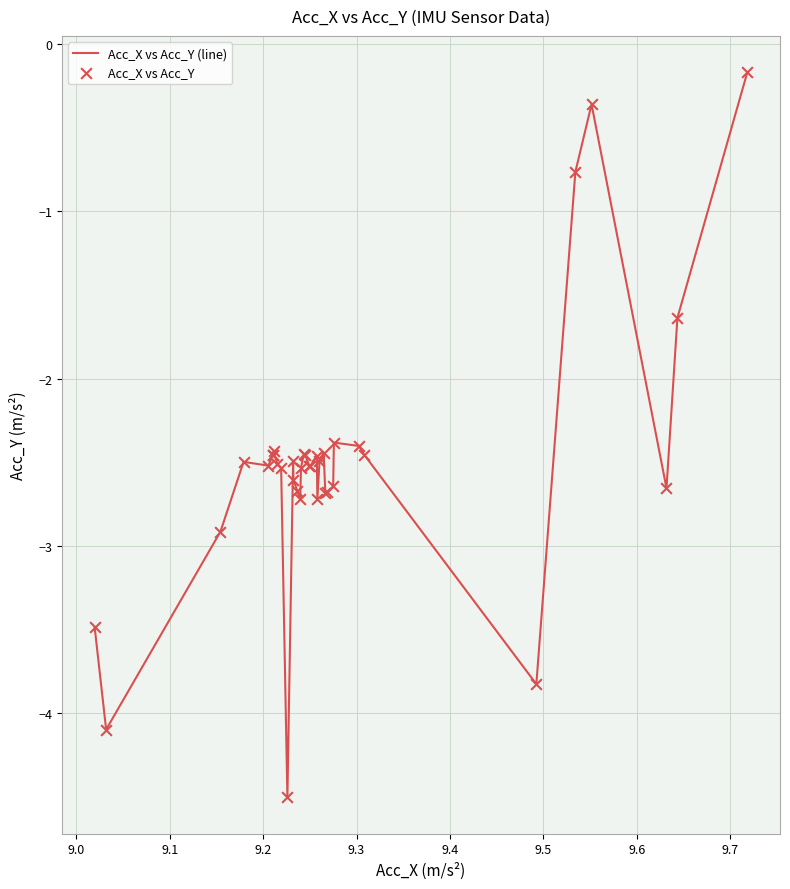

What is the minimum value shown in the chart?

-4.5